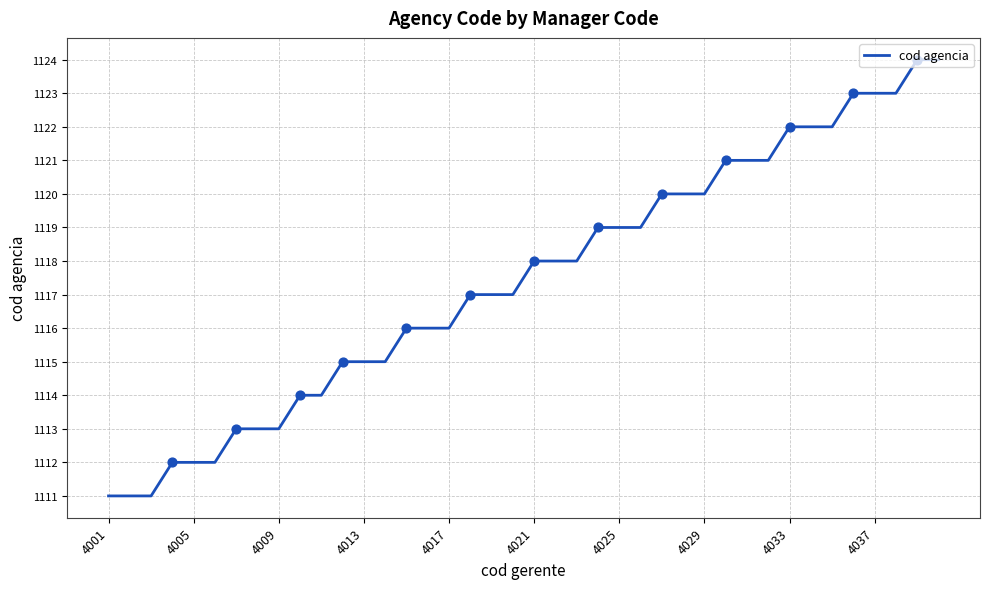

What is the difference between the maximum and minimum values?

13